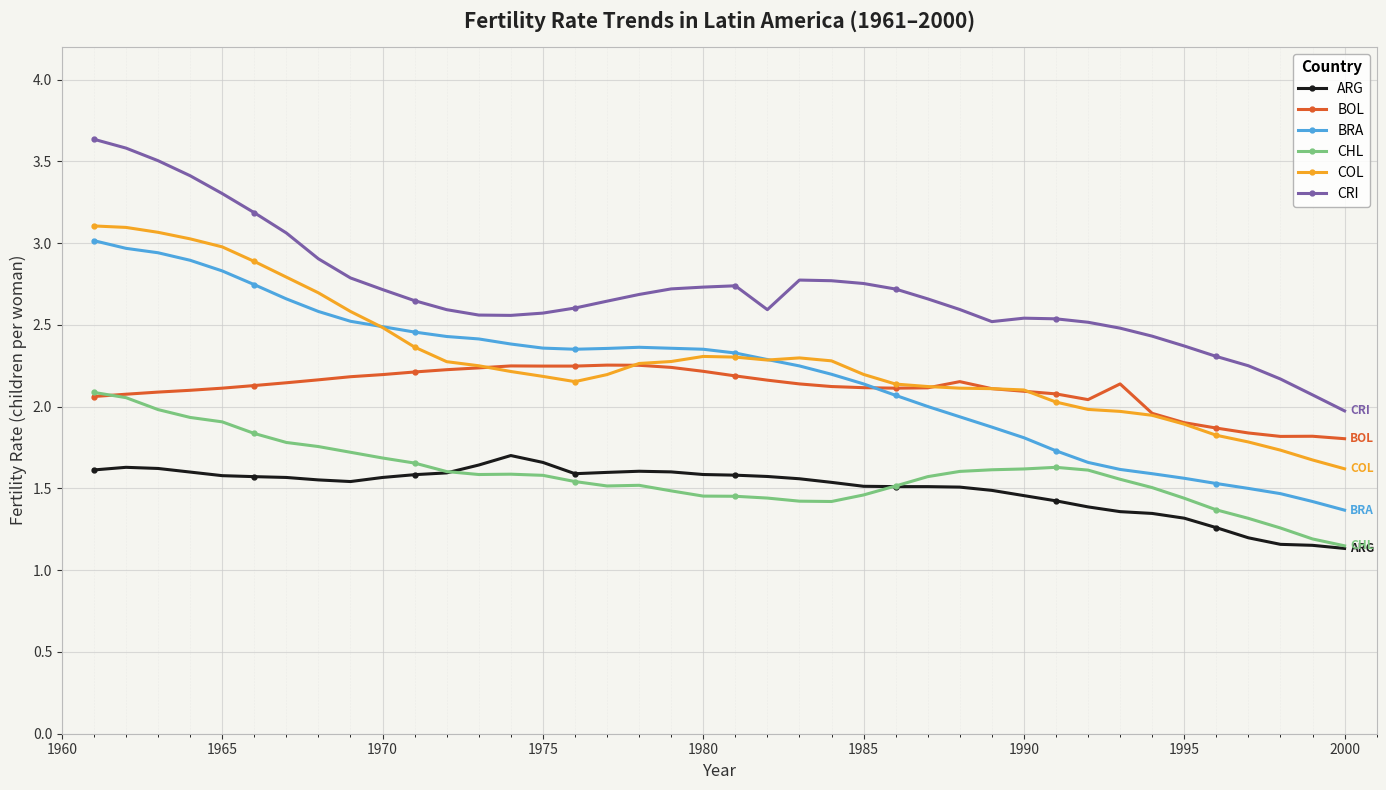

Does the chart display data point markers on the line(s)?

Yes